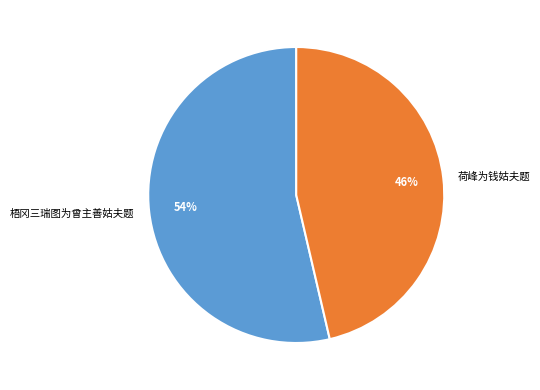

Do 梧冈三瑞图为曾主善姑夫题 and 荷峰为钱姑夫题 together represent more than half of the pie?

Yes